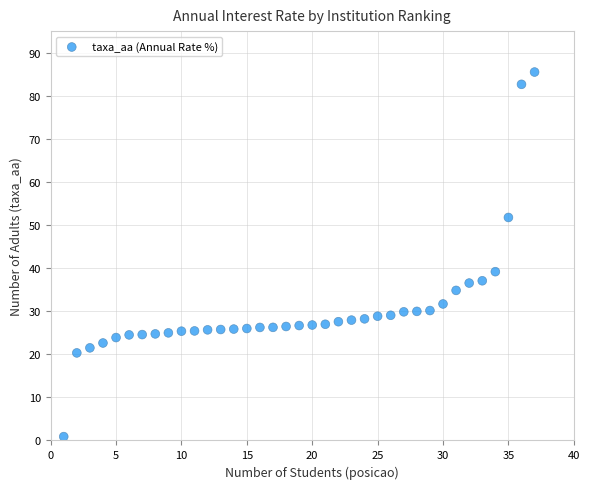

What is the range of Y values (max minus min)?

84.6